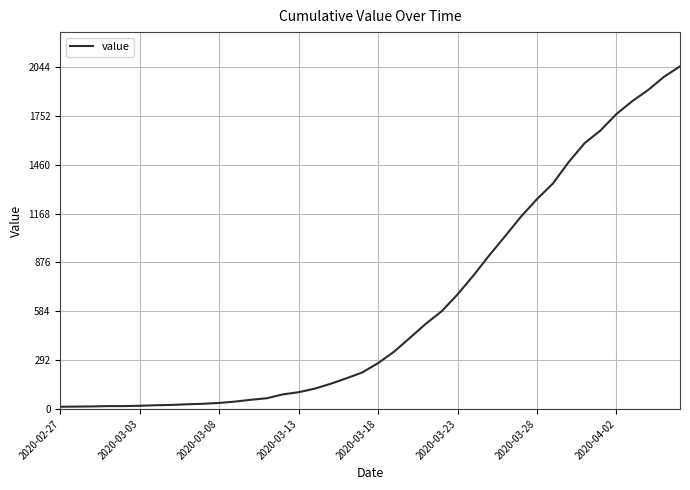

What is the difference between the maximum and minimum values?

2036